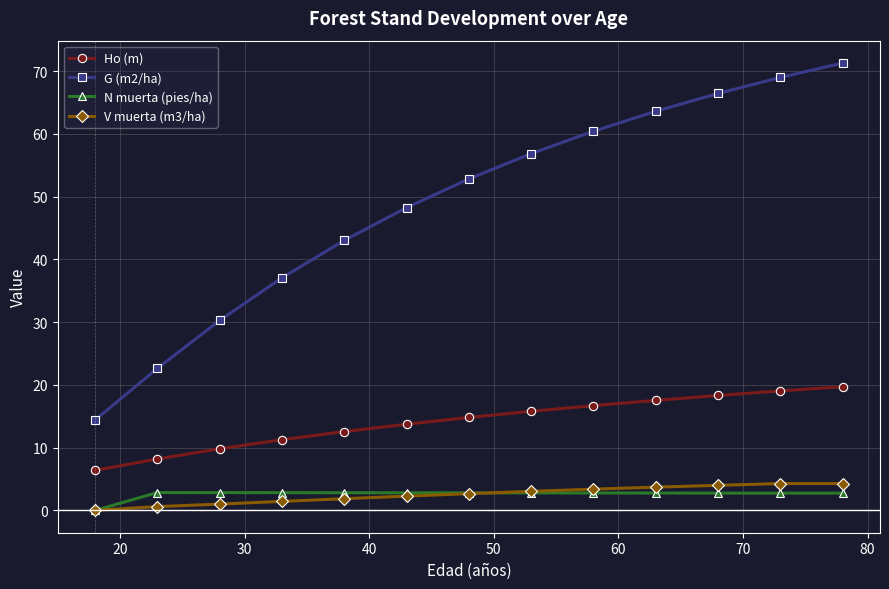

Count the number of data series in this chart.

4